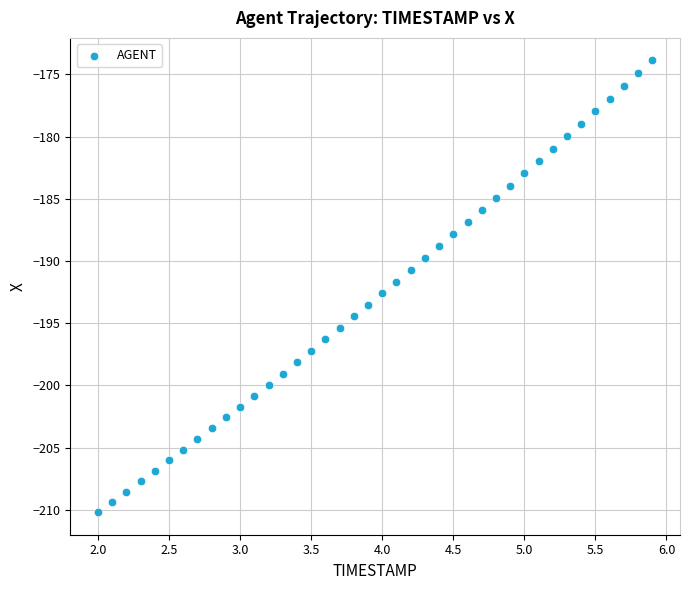

What is the range of Y values (max minus min)?

36.3